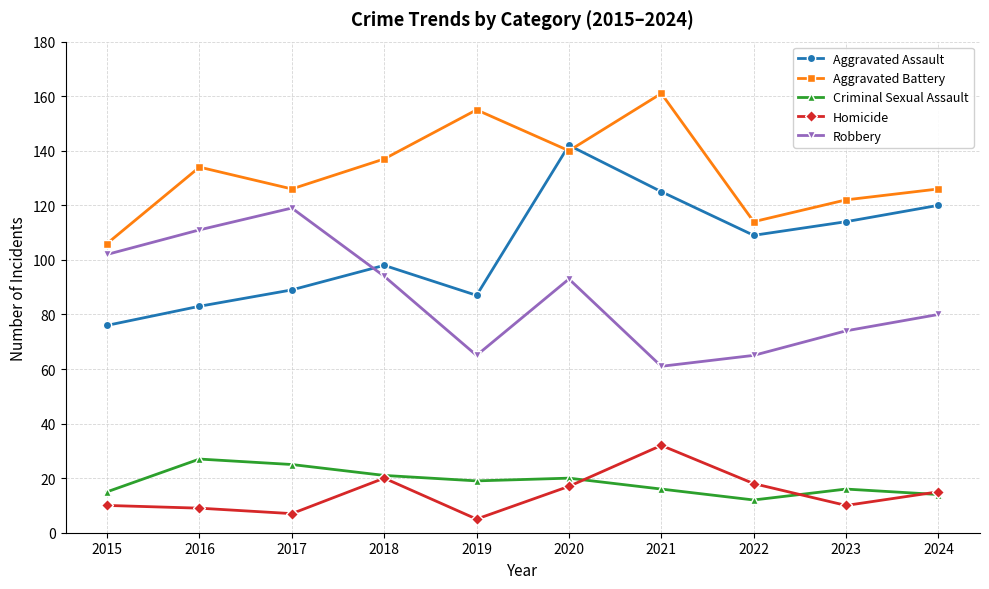

The value of Homicide at 2022 is 31. True or false?

False